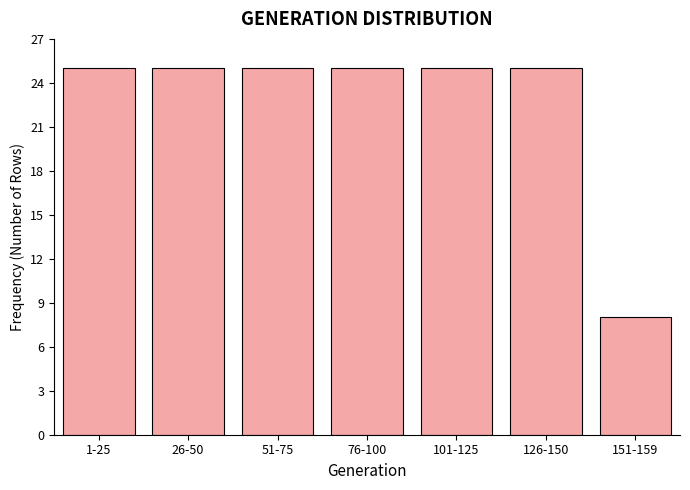

Reading left to right, transcribe all the data shown in this chart.

25	25	25	25	25	25	8